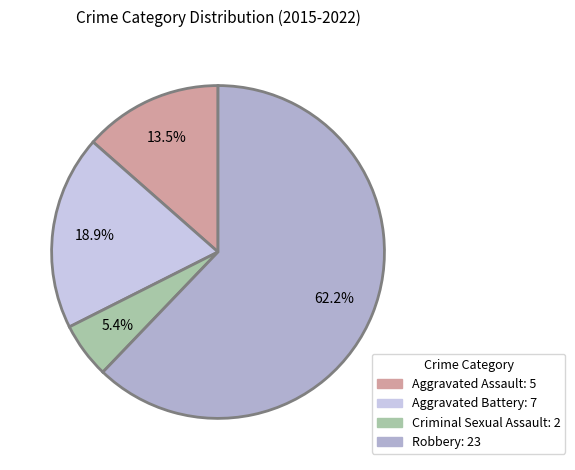

Is there a majority slice in this chart?

Yes